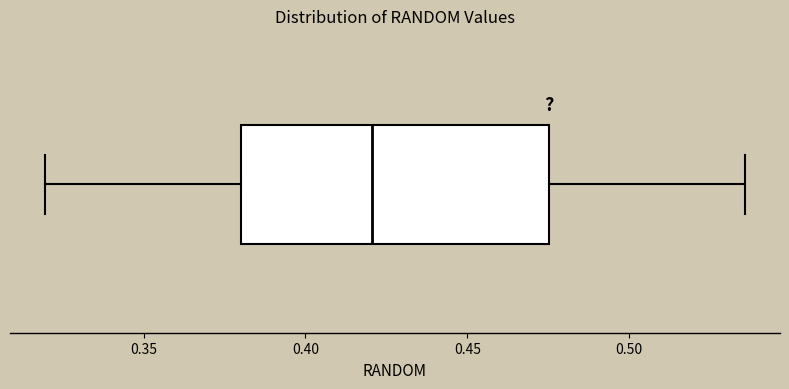

Read this box plot against the x-axis: the position of the median line, the range covered by the box, and the ends of both whiskers. The values are not printed on the chart, so give them approximately, as read against the axis.

median 0.420, box 0.380 to 0.475, whiskers 0.320 to 0.535